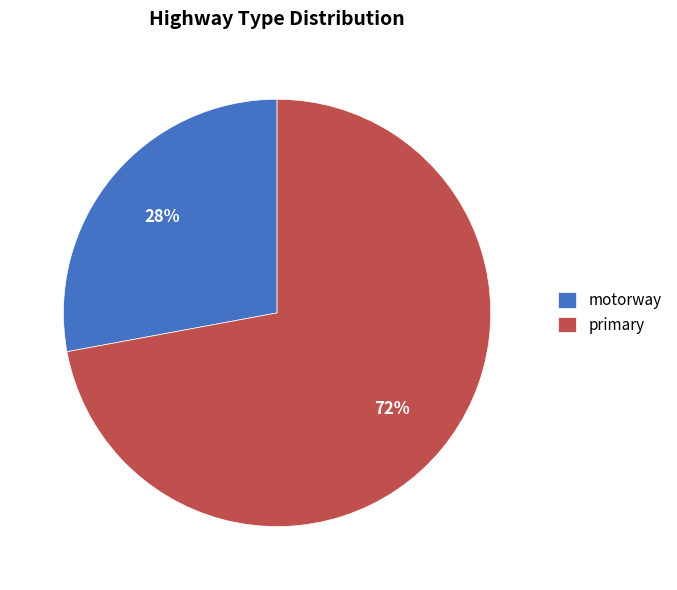

To the nearest percent, what is the difference between the largest and smallest slice percentages?

44%